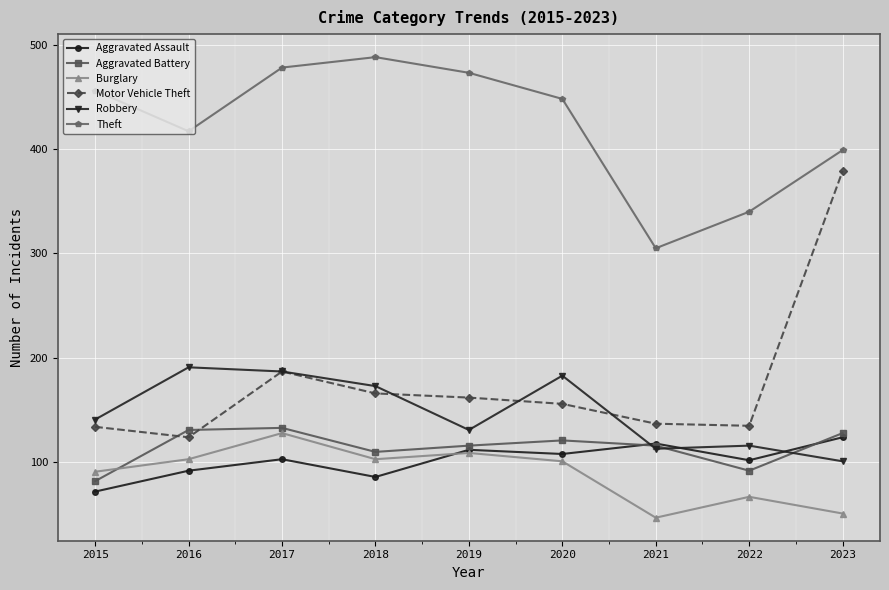

What is the value of the Theft point at the 8th from the left?

340